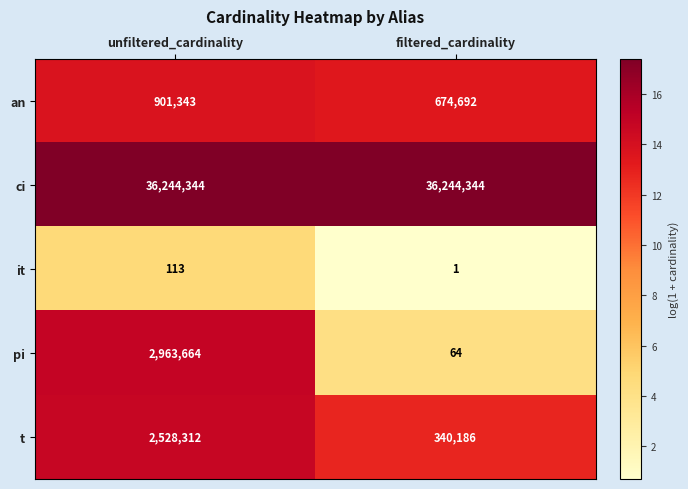

Reading left to right, list all the values displayed in this chart.

an: unfiltered_cardinality=901343	filtered_cardinality=674692
ci: unfiltered_cardinality=36244344	filtered_cardinality=36244344
it: unfiltered_cardinality=113	filtered_cardinality=1
pi: unfiltered_cardinality=2963664	filtered_cardinality=64
t: unfiltered_cardinality=2528312	filtered_cardinality=340186